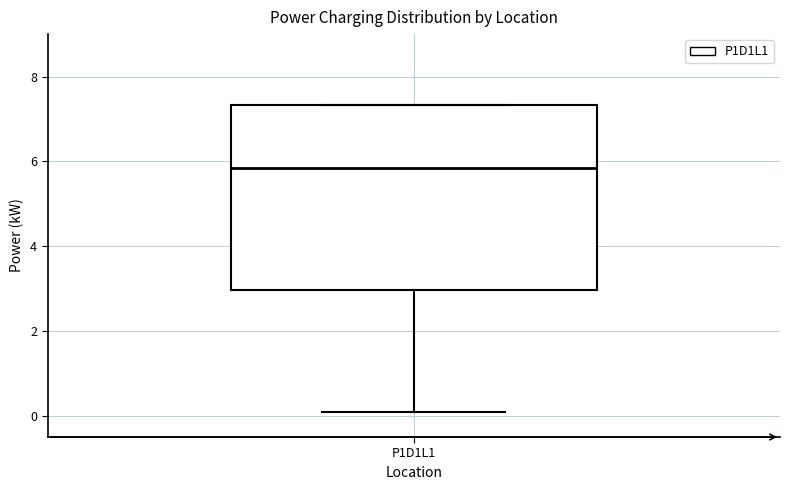

Where is the upper edge of the box for P1D1L1 on the y-axis? The values are not printed on the chart, so give them approximately, as read against the axis.

7.4